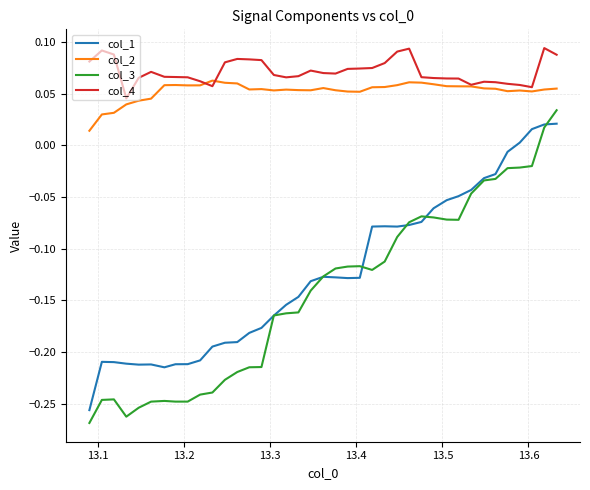

True or false: col_4 has more than 0 points higher than both neighbors.

True